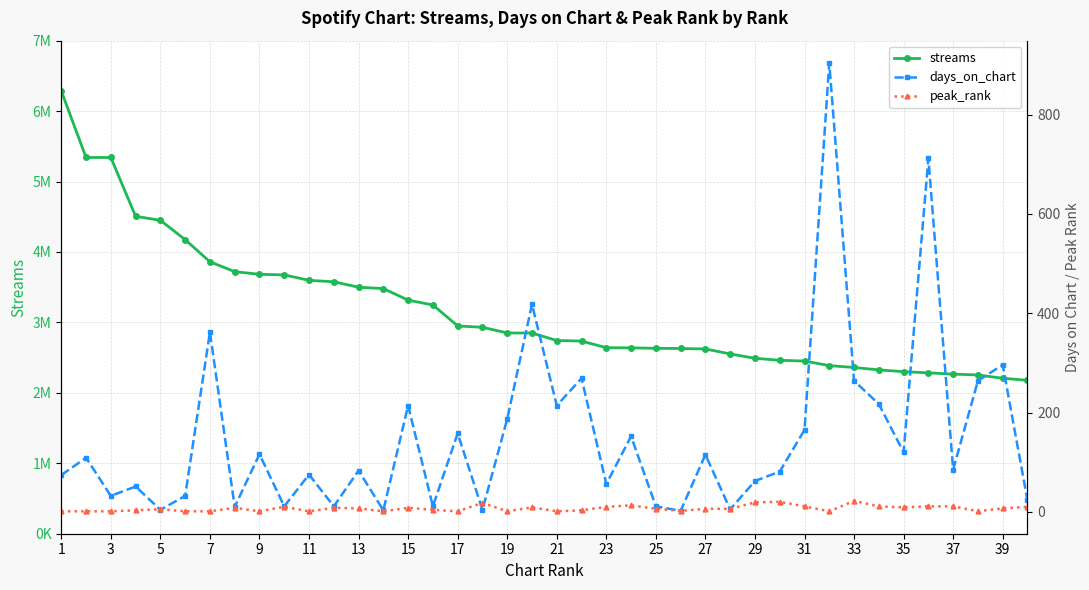

How many intersections are there between days_on_chart and peak_rank?

6